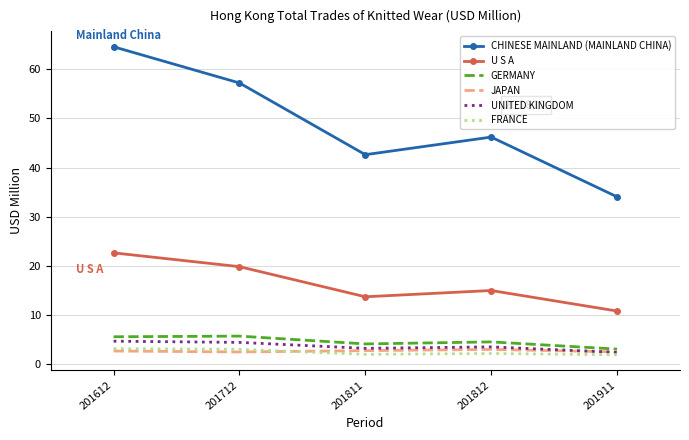

What is the greatest value displayed?

64.6